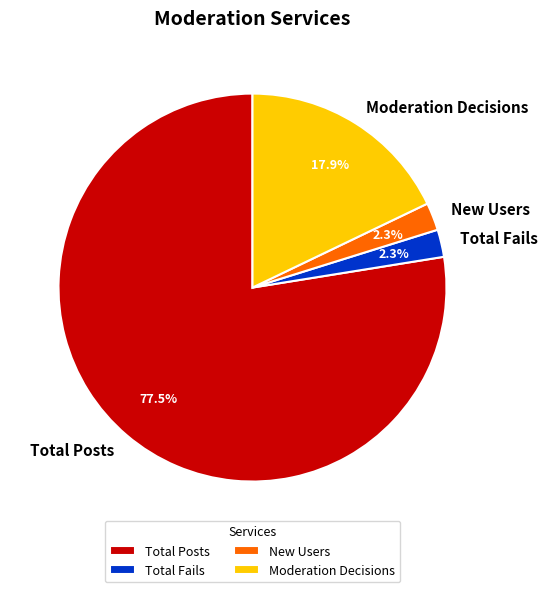

How many segments does this pie chart have?

4